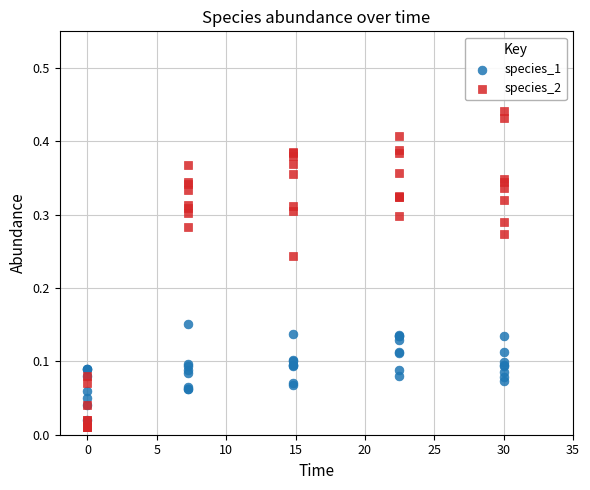

What are all the series names shown in the legend?

species_1, species_2